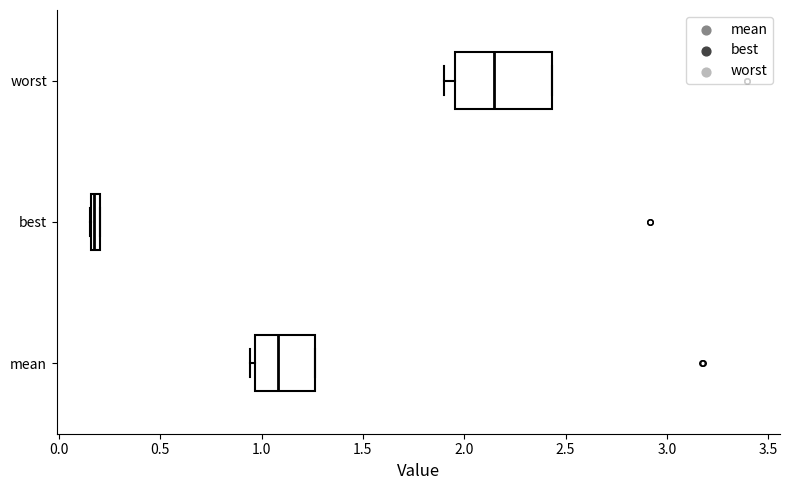

Where is the right edge of the box for worst on the x-axis? The values are not printed on the chart, so give them approximately, as read against the axis.

2.45